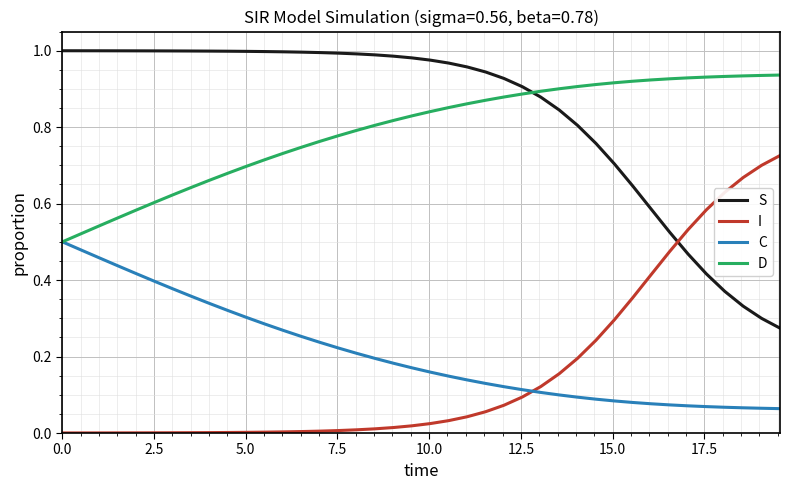

Does the chart have visible grid lines?

Yes